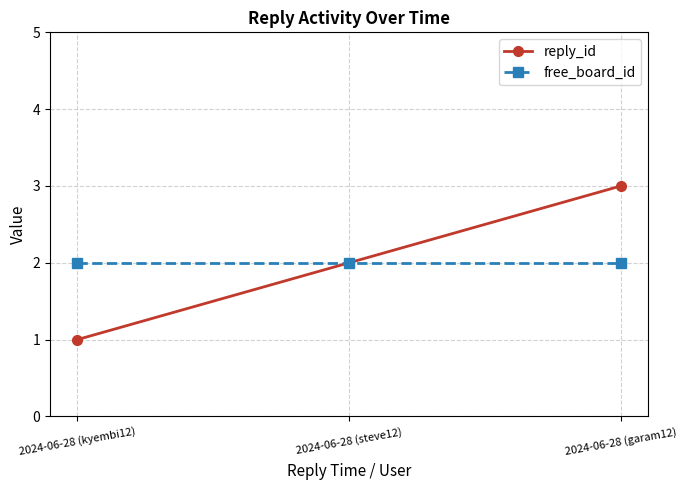

How many lines are shown in the chart?

2